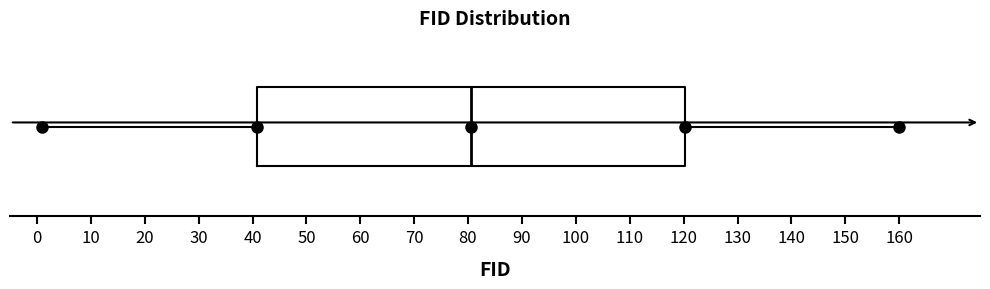

Transcribe this box plot: give where the median line is, the range the box spans, and where the two whiskers end, as read against the x-axis. The values are not printed on the chart, so give them approximately, as read against the axis.

median 81, box 41 to 120, whiskers 1 to 160